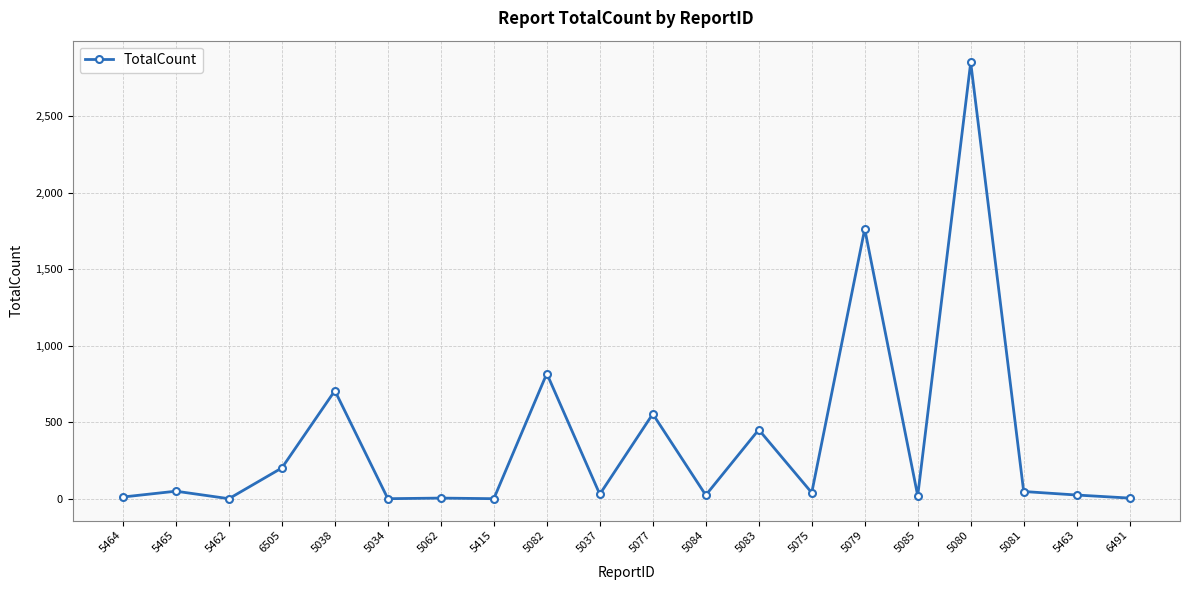

Between 5080 and 5079, which is larger?

5080